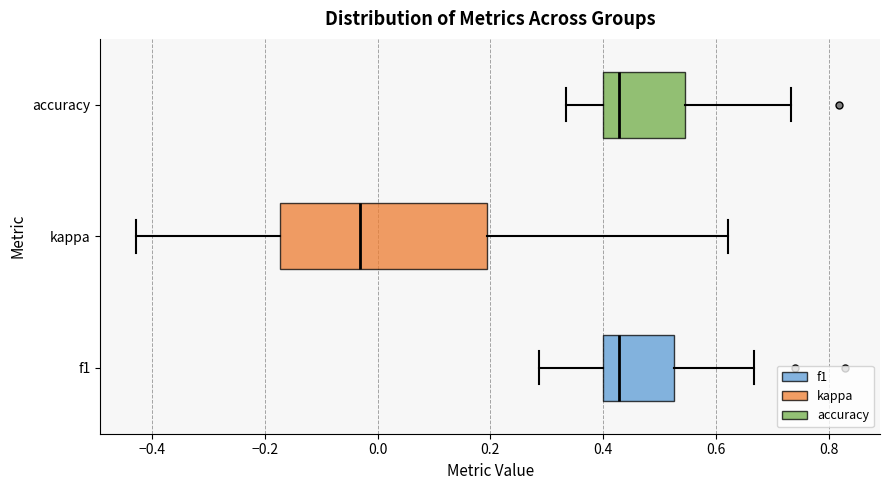

Where does the left whisker of the box for f1 end on the x-axis? The values are not printed on the chart, so give them approximately, as read against the axis.

0.28